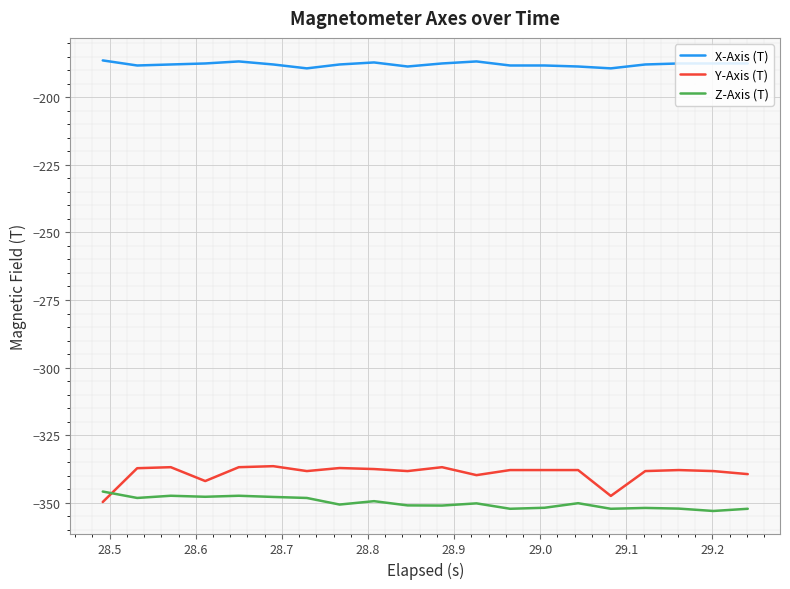

What is the difference between the maximum and minimum values in the Z-Axis (T) series?

7.2